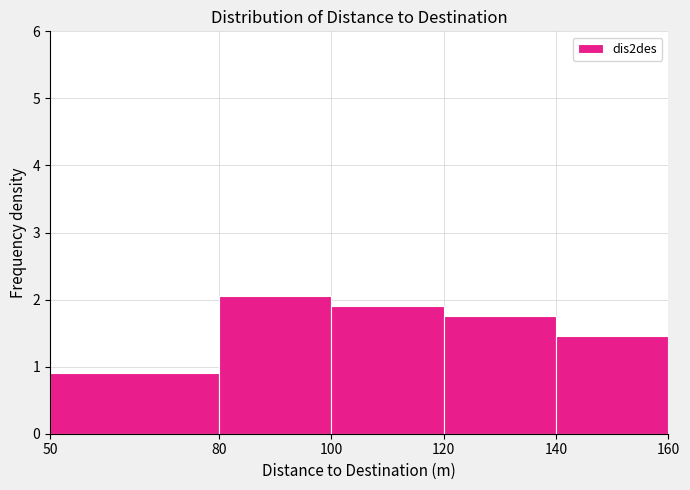

Reading left to right, list every bar in this chart as the range it spans on the x-axis followed by its height. The values are not printed on the chart, so give them approximately, as read against the axis.

50 to 80: 0.9
80 to 100: 2.1
100 to 120: 1.9
120 to 140: 1.8
140 to 160: 1.5